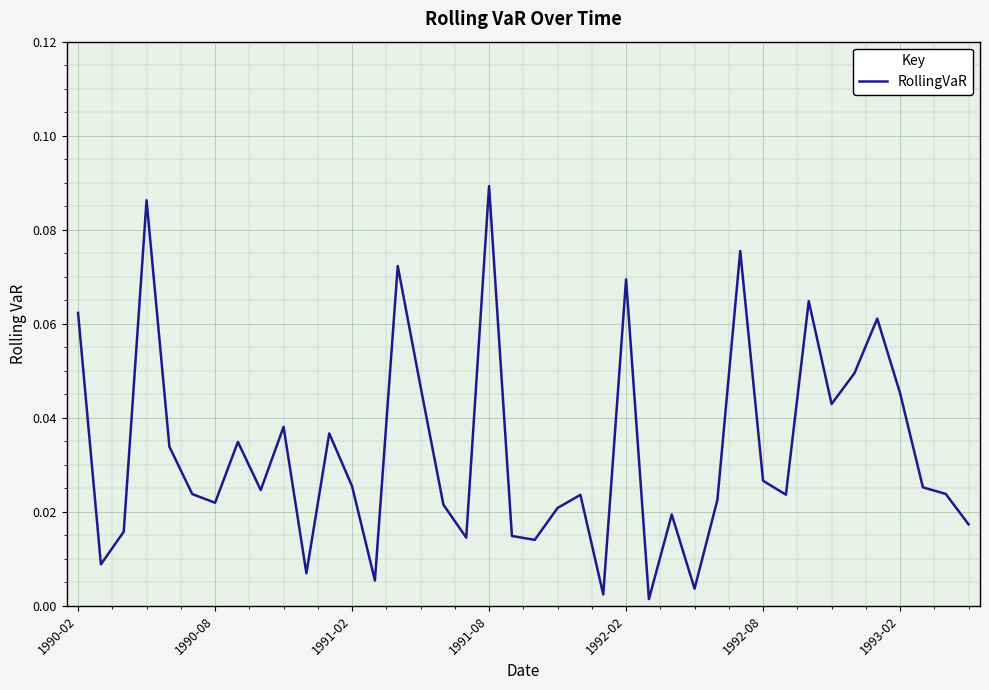

Which category has the highest value across all series?

1991-08